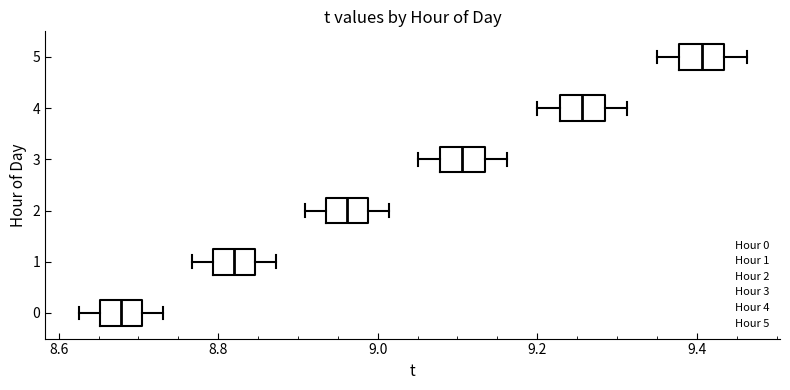

Which box's median line is the furthest to the left?

0